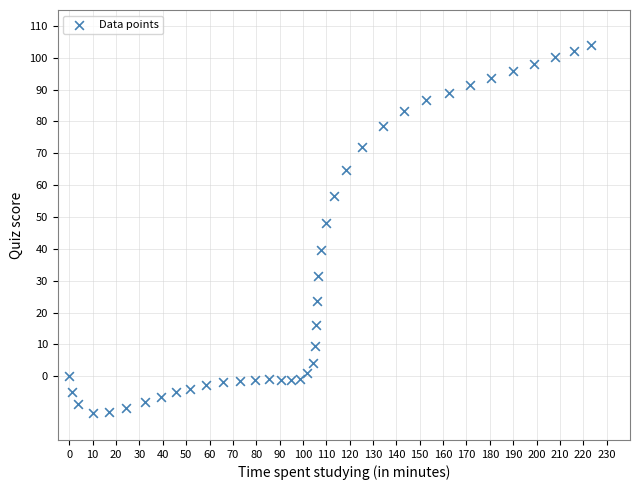

What is the range of Y values (max minus min)?

115.5